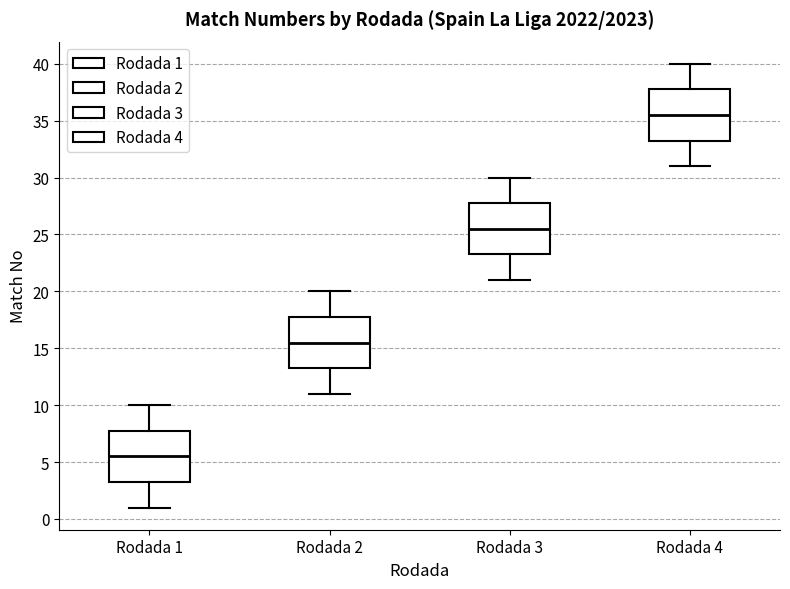

Reading left to right, transcribe this box plot: for each box, give where its median line is, the range the box spans, and where its two whiskers end, as read against the y-axis. The values are not printed on the chart, so give them approximately, as read against the axis.

Rodada 1: median 5.5, box 3.5 to 8.0, whiskers 1.0 to 10.0
Rodada 2: median 15.5, box 13.5 to 18.0, whiskers 11.0 to 20.0
Rodada 3: median 25.5, box 23.5 to 28.0, whiskers 21.0 to 30.0
Rodada 4: median 35.5, box 33.5 to 38.0, whiskers 31.0 to 40.0